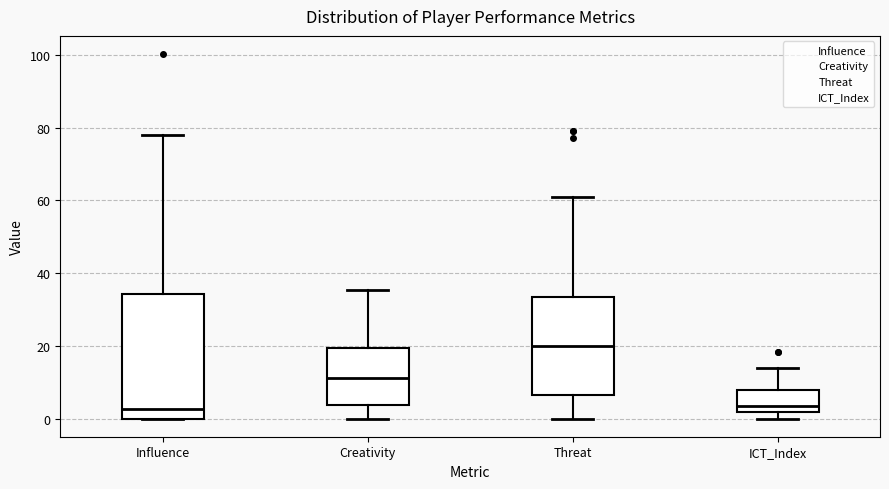

Reading left to right, read every box against the y-axis: the position of its median line, the range the box covers, and the ends of its whiskers. The values are not printed on the chart, so give them approximately, as read against the axis.

Influence: median 2, box 0 to 34, whiskers 0 to 78
Creativity: median 12, box 4 to 20, whiskers 0 to 36
Threat: median 20, box 6 to 34, whiskers 0 to 62
ICT_Index: median 4, box 2 to 8, whiskers 0 to 14